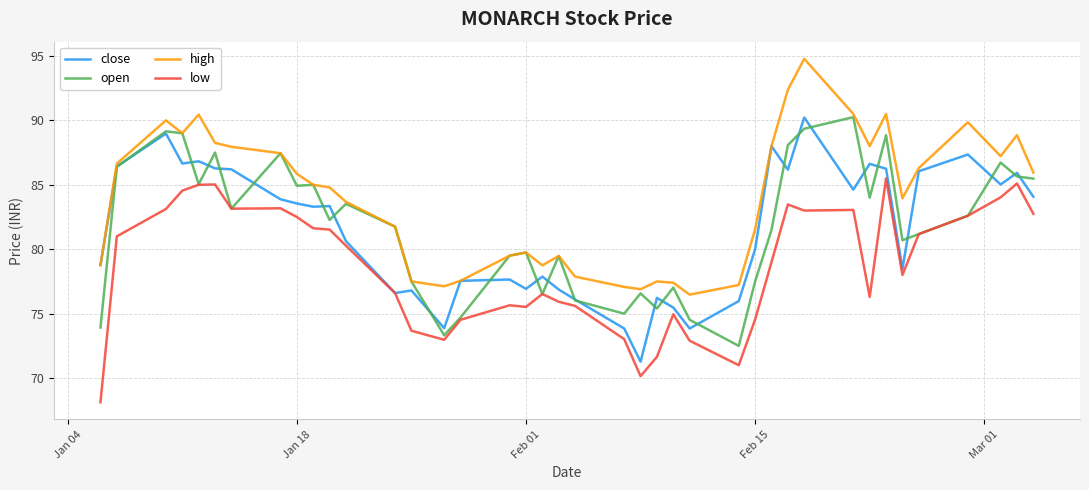

What is the minimum value for close?

71.3